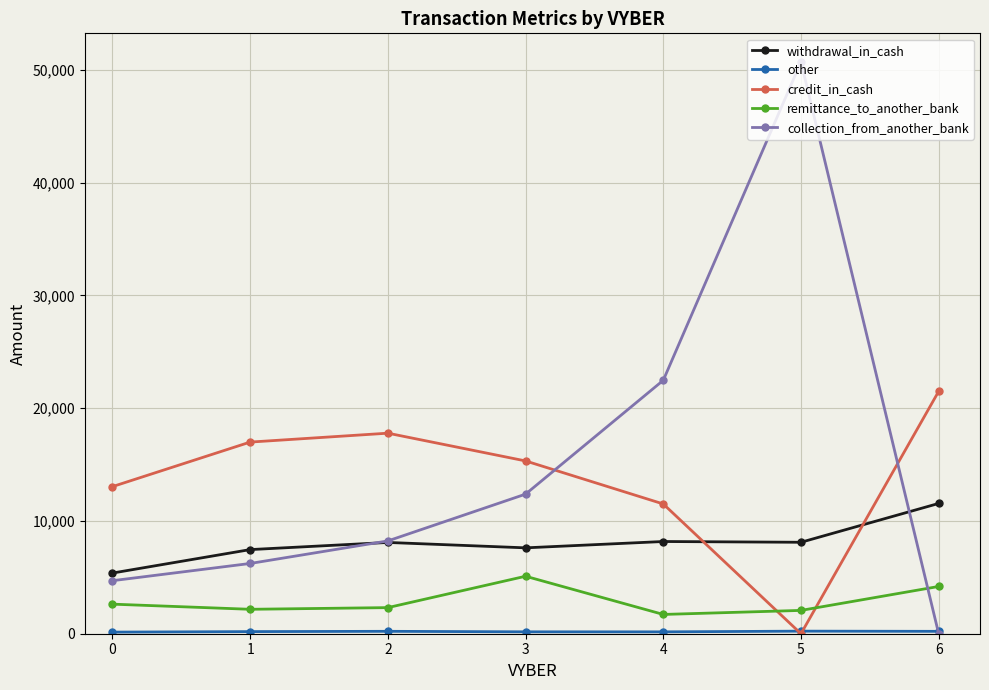

The value of withdrawal_in_cash at 4 is 8177.3. True or false?

True